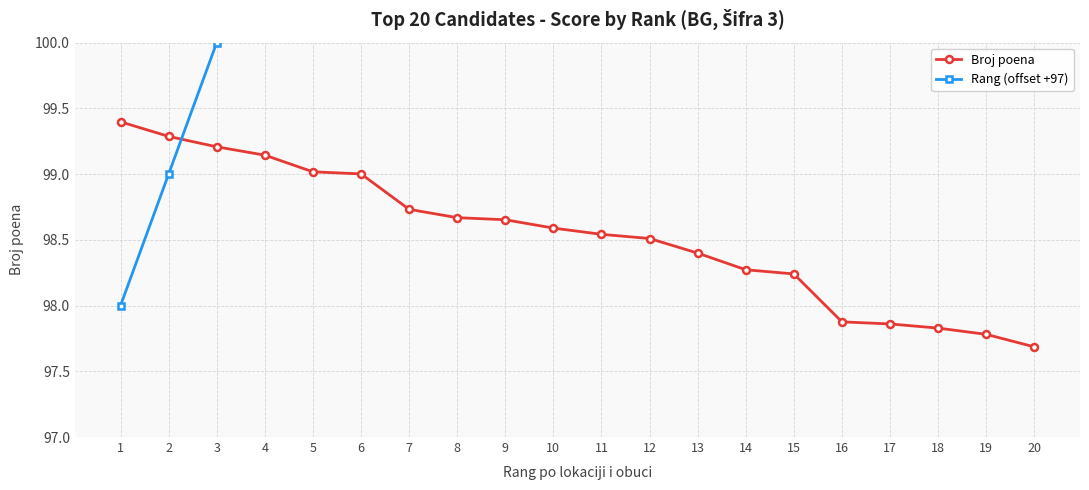

Which series changed the most between 8 and 16?

Rang (offset +97)